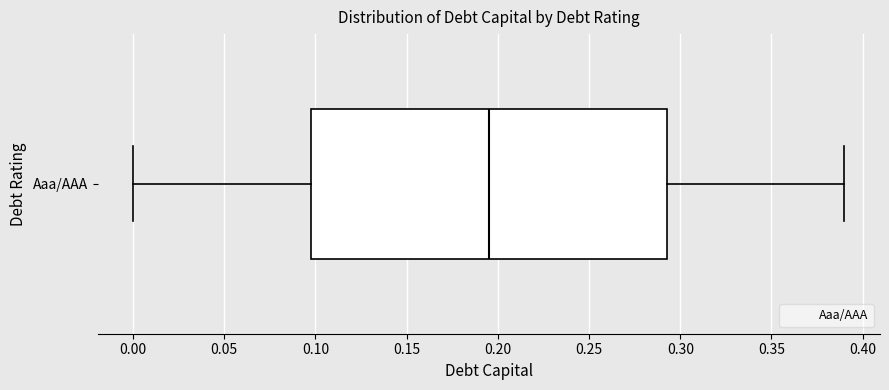

Read this box plot against the x-axis: the position of the median line, the range covered by the box, and the ends of both whiskers. The values are not printed on the chart, so give them approximately, as read against the axis.

median 0.195, box 0.100 to 0.295, whiskers 0.000 to 0.390